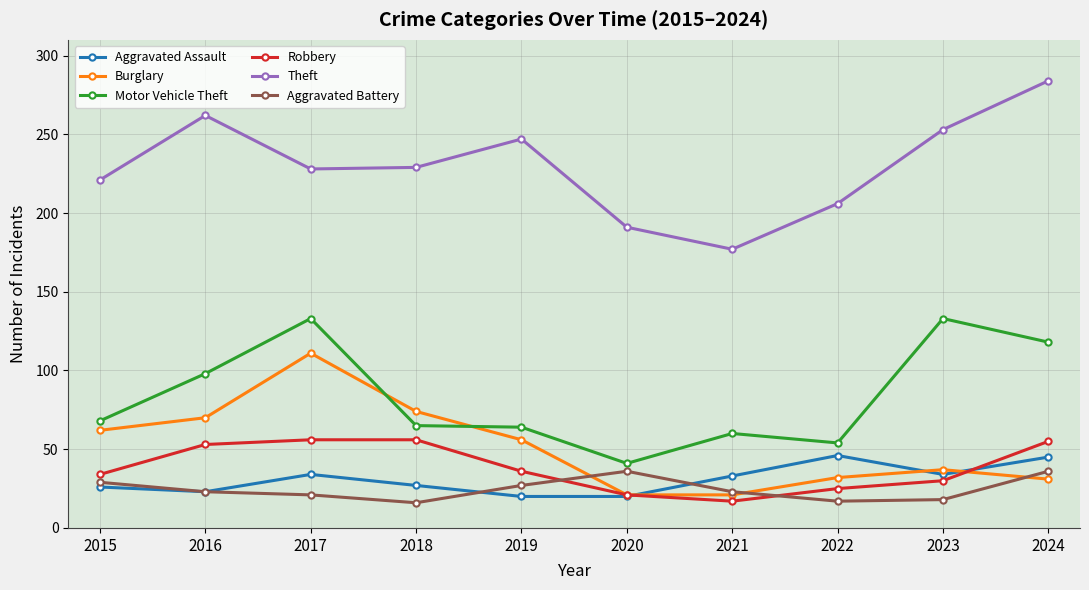

Is the value of Theft at 2016 greater than the value of Motor Vehicle Theft at 2019?

Yes